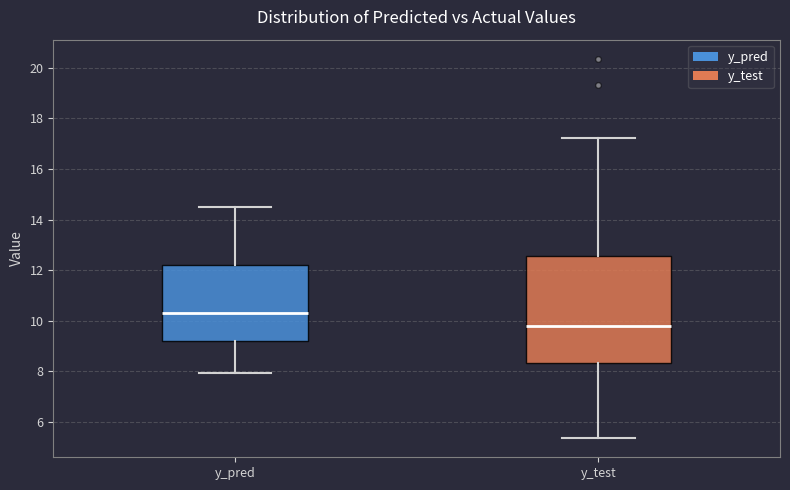

Reading left to right, transcribe this box plot: for each box, give where its median line is, the range the box spans, and where its two whiskers end, as read against the y-axis. The values are not printed on the chart, so give them approximately, as read against the axis.

y_pred: median 10.4, box 9.2 to 12.2, whiskers 8.0 to 14.6
y_test: median 9.8, box 8.4 to 12.6, whiskers 5.4 to 17.2